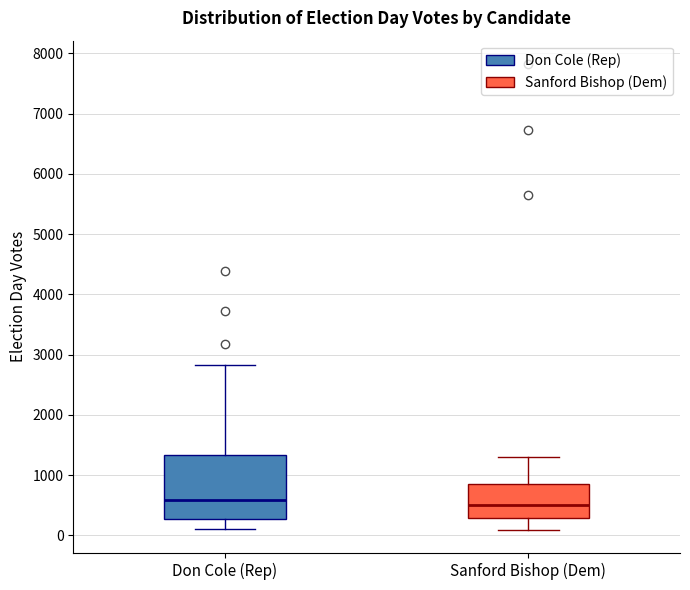

Which box is the tallest, from its lower edge to its upper edge?

Don Cole (Rep)